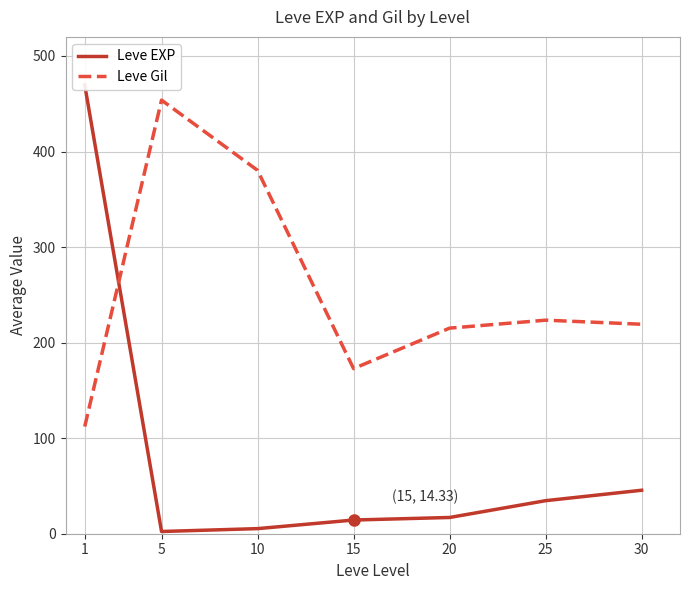

Which series ends up on top after the final intersection of Leve Gil and Leve EXP?

Leve Gil